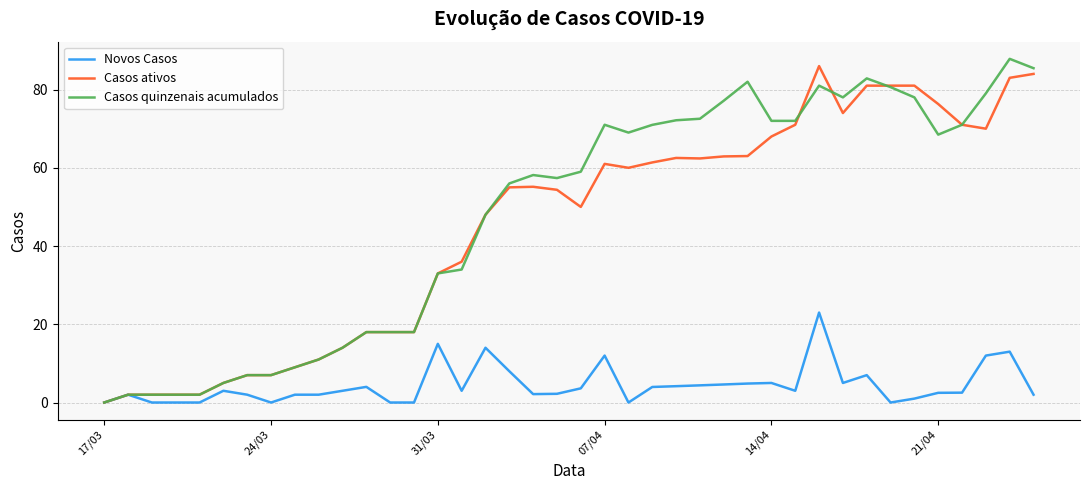

What is the maximum value for Casos ativos?

86.0